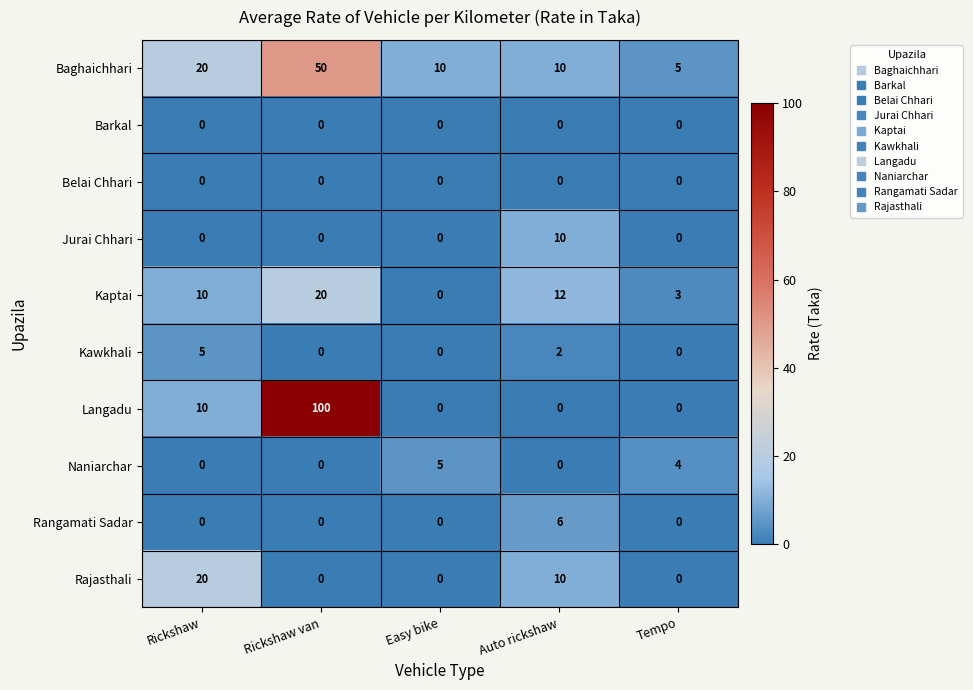

What is the sum of all Baghaichhari values?

95